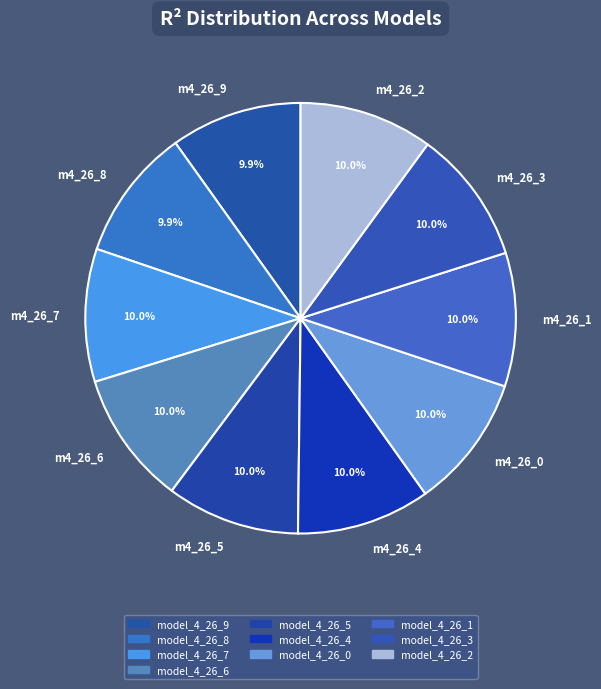

How many slices are in this pie chart?

10